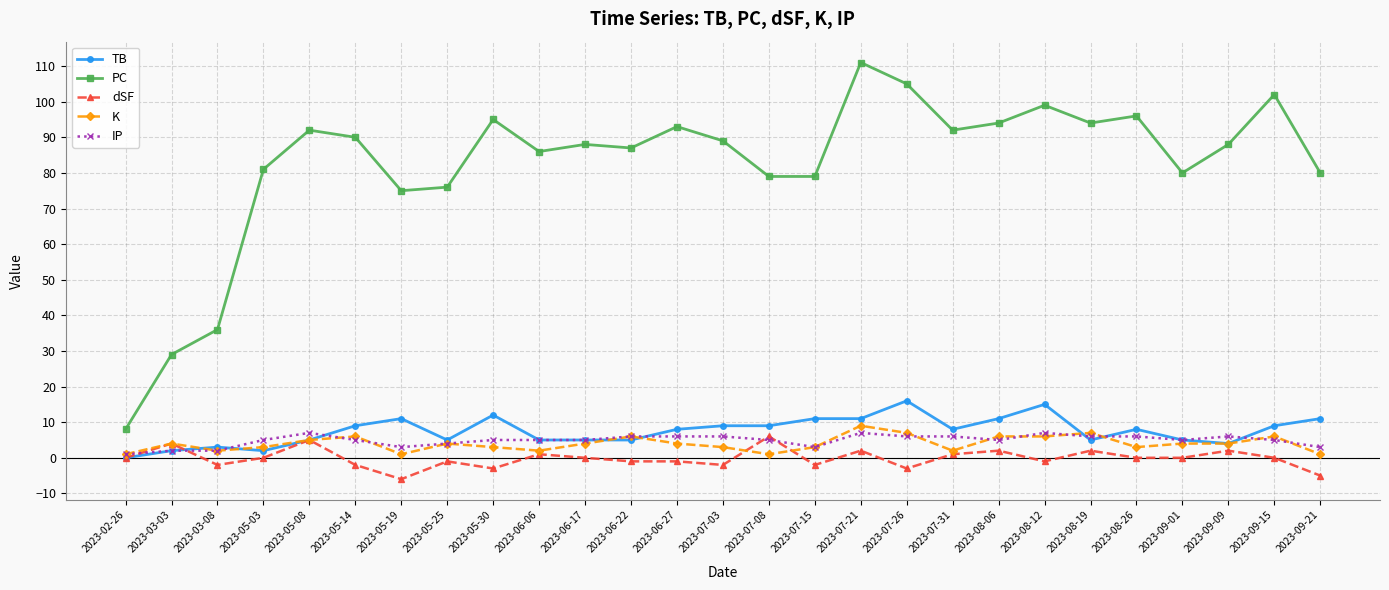

Which series has the largest total across all categories?

PC